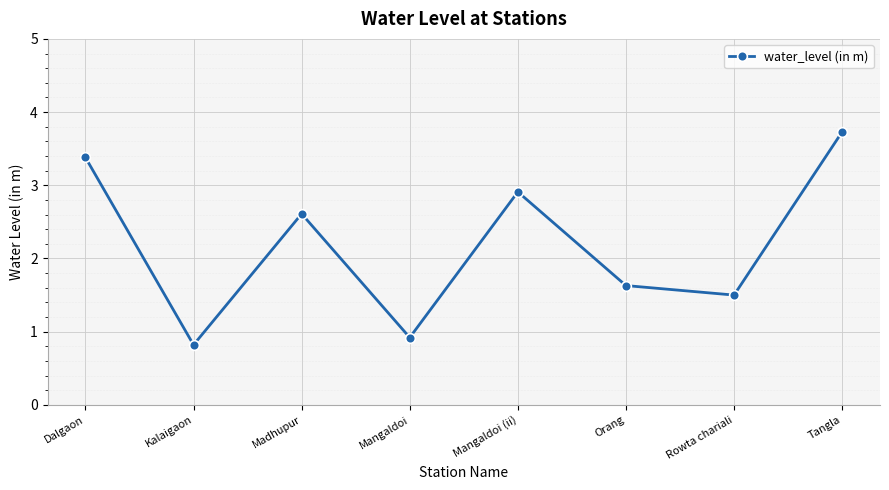

Reading left to right, transcribe all the data shown in this chart.

3.4	0.8	2.6	0.9	2.9	1.6	1.5	3.7